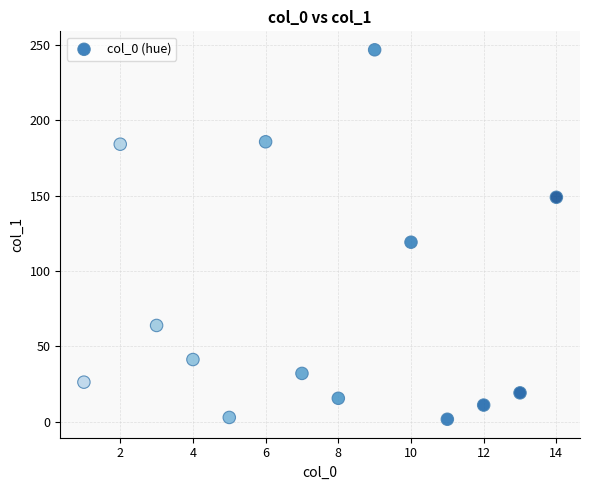

What is the range of X values (max minus min)?

13.0